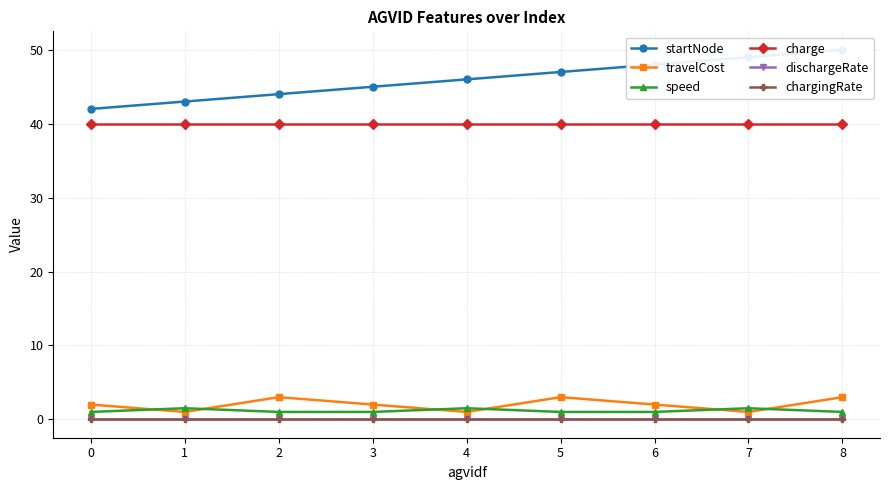

Reading right to left, extract all data points from this chart.

startNode: 50.0	49.0	48.0	47.0	46.0	45.0	44.0	43.0	42.0
travelCost: 3.0	1.0	2.0	3.0	1.0	2.0	3.0	1.0	2.0
speed: 1.0	1.5	1.0	1.0	1.5	1.0	1.0	1.5	1.0
charge: 40.0	40.0	40.0	40.0	40.0	40.0	40.0	40.0	40.0
dischargeRate: 0.0	0.0	0.0	0.0	0.0	0.0	0.0	0.0	0.0
chargingRate: 0.0	0.0	0.0	0.0	0.0	0.0	0.0	0.0	0.0